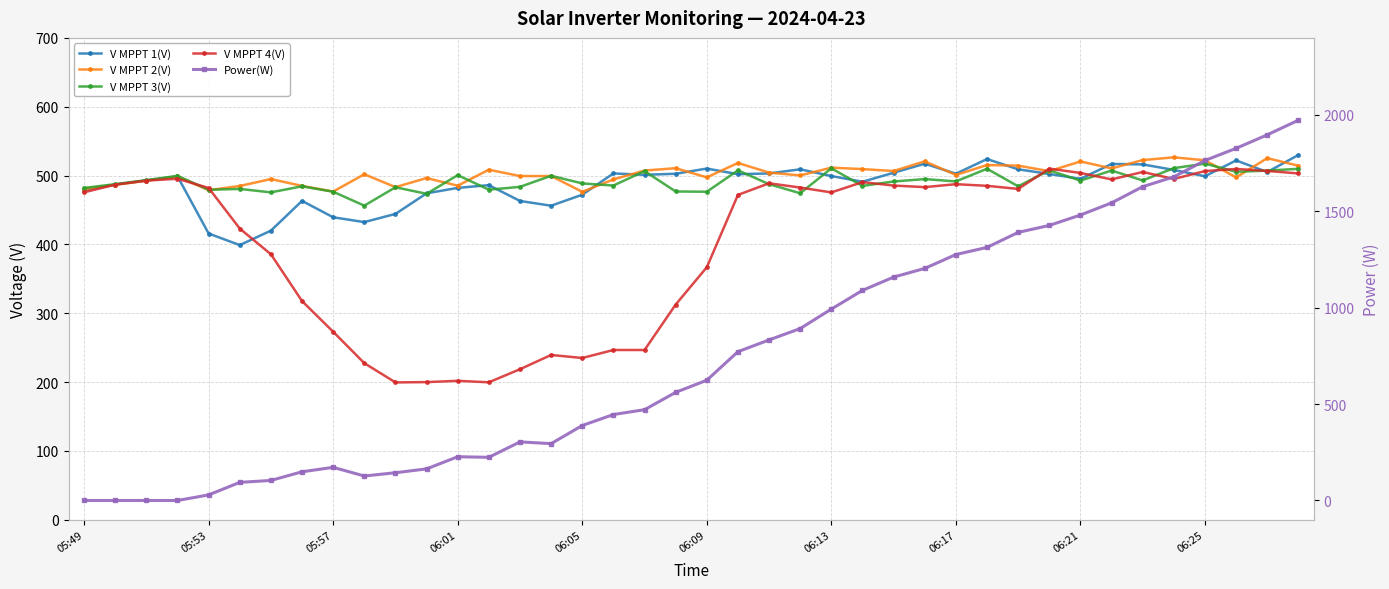

Which series has the largest total across all categories?

Power(W)